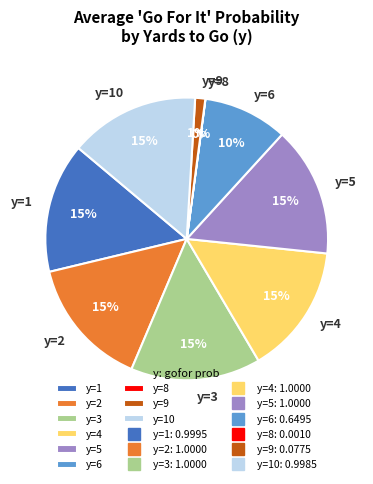

Does y=4 represent more than half of the total?

No